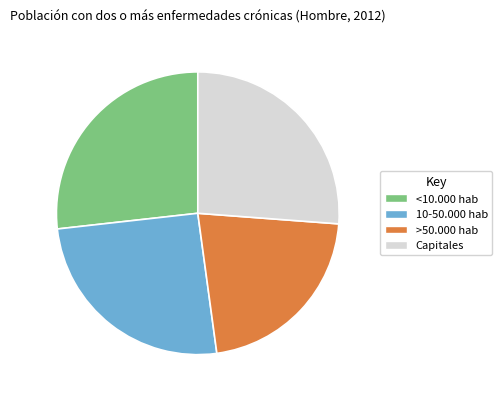

Rank the categories by value from lowest to highest.

>50.000 hab, 10-50.000 hab, Capitales, <10.000 hab